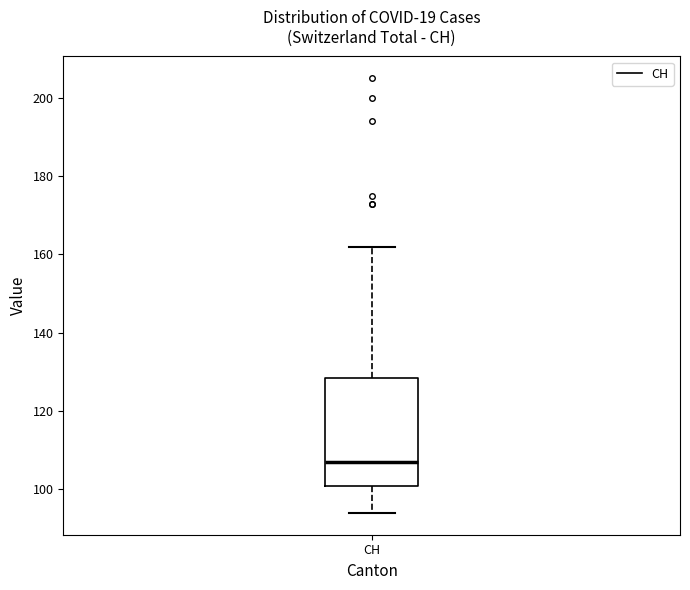

Where is the upper edge of the box for CH on the y-axis? The values are not printed on the chart, so give them approximately, as read against the axis.

128